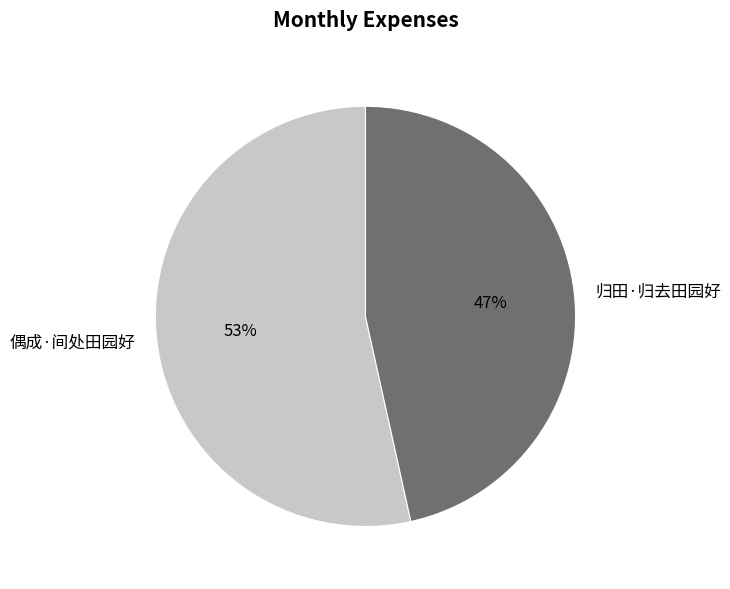

Count the number of slices in the pie.

2